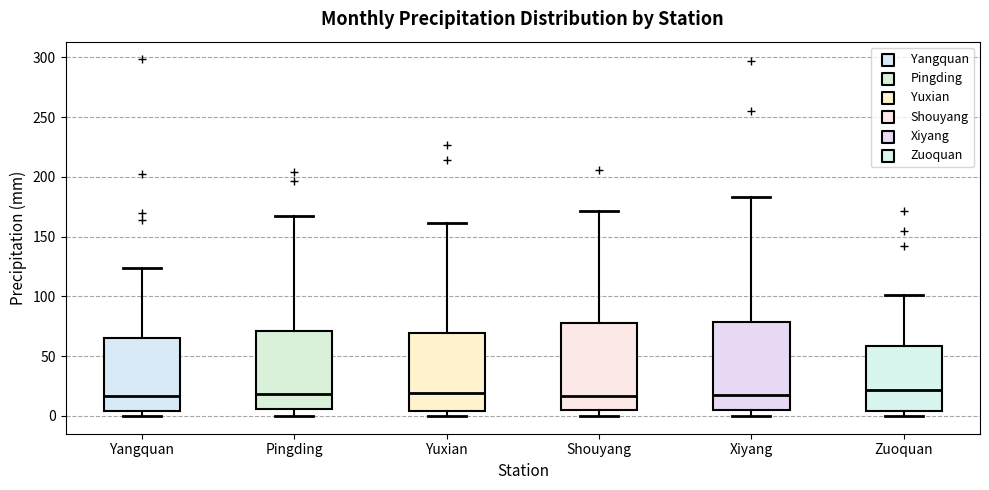

Where does the upper whisker of the box for Yuxian end on the y-axis? The values are not printed on the chart, so give them approximately, as read against the axis.

160